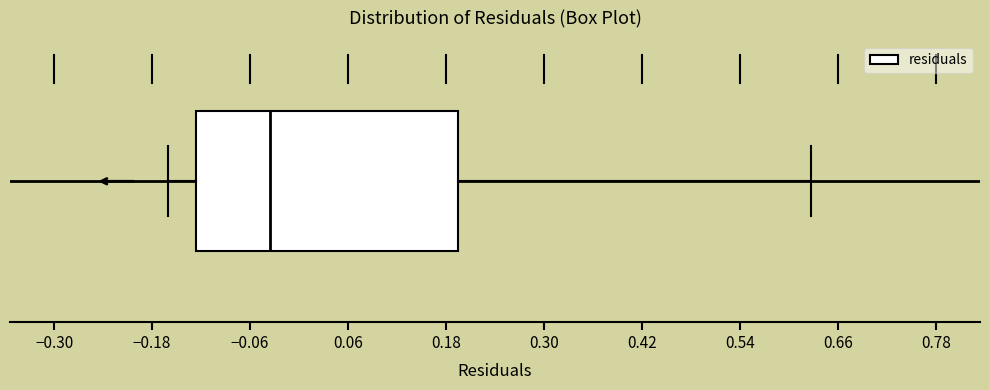

Read this box plot against the x-axis: the position of the median line, the range covered by the box, and the ends of both whiskers. The values are not printed on the chart, so give them approximately, as read against the axis.

median -0.04, box -0.12 to 0.20, whiskers -0.16 to 0.62